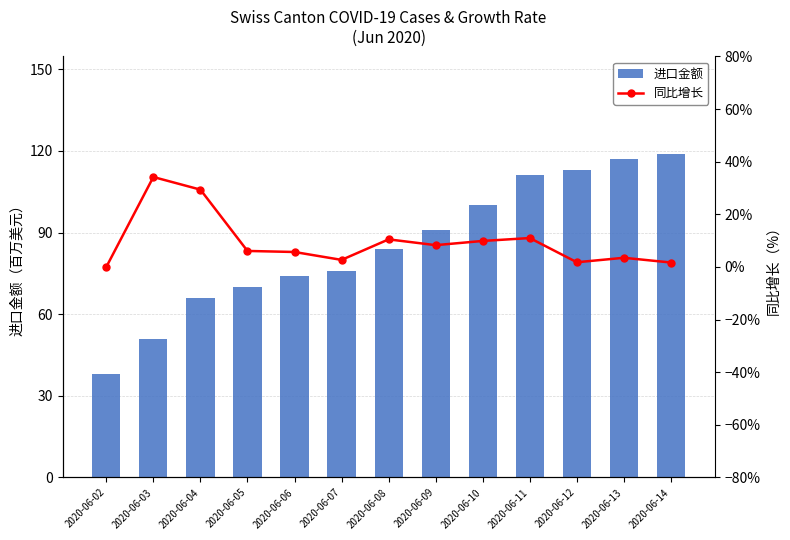

Which has a higher value, 2020-06-06 or 2020-06-07?

2020-06-07